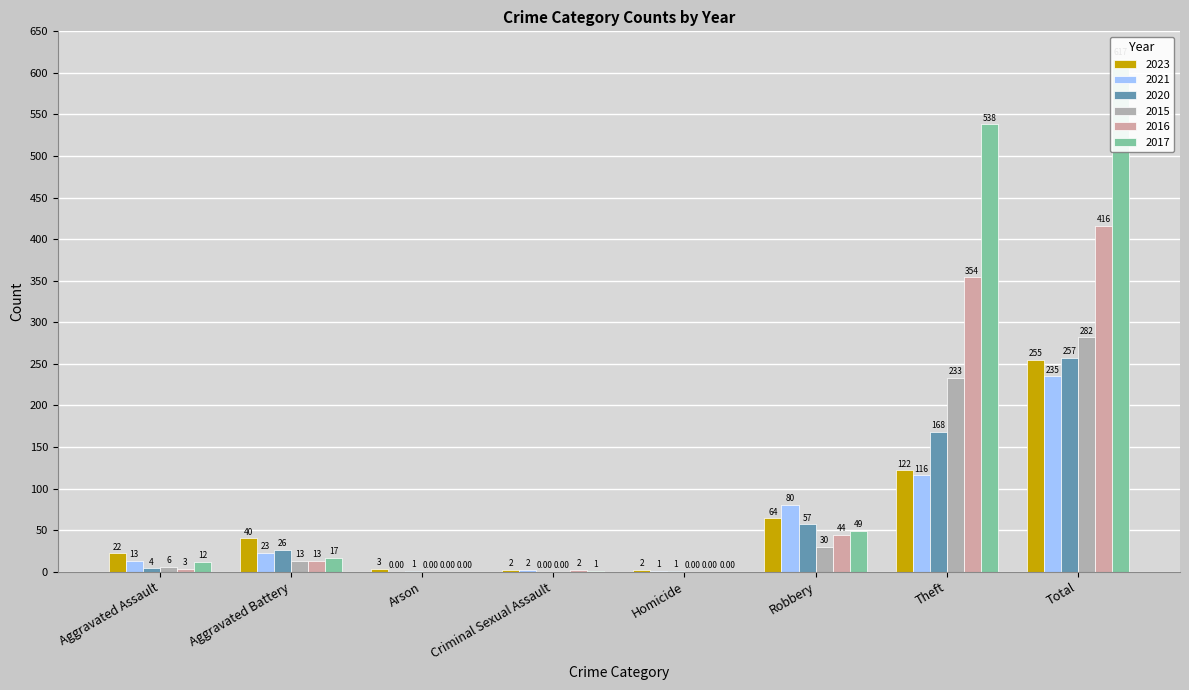

Which series has the largest total across all categories?

2017